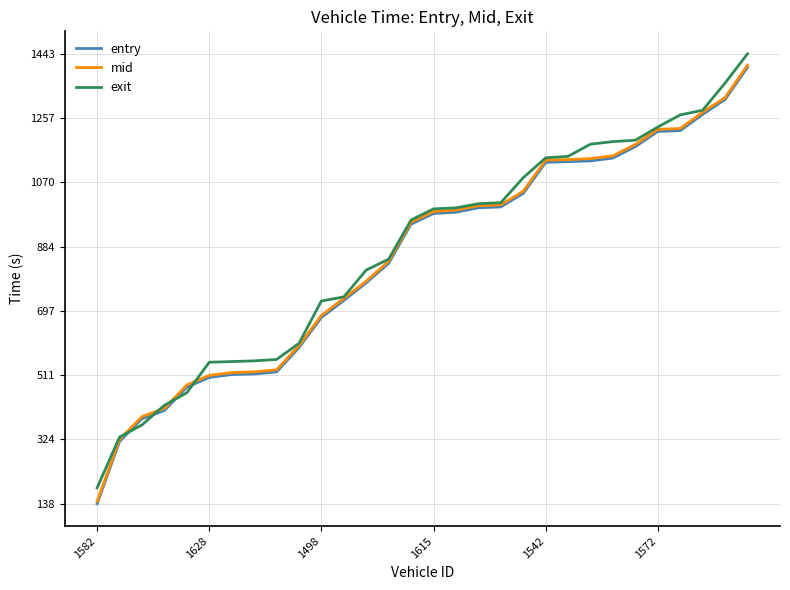

What is the greatest value displayed?

1443.1